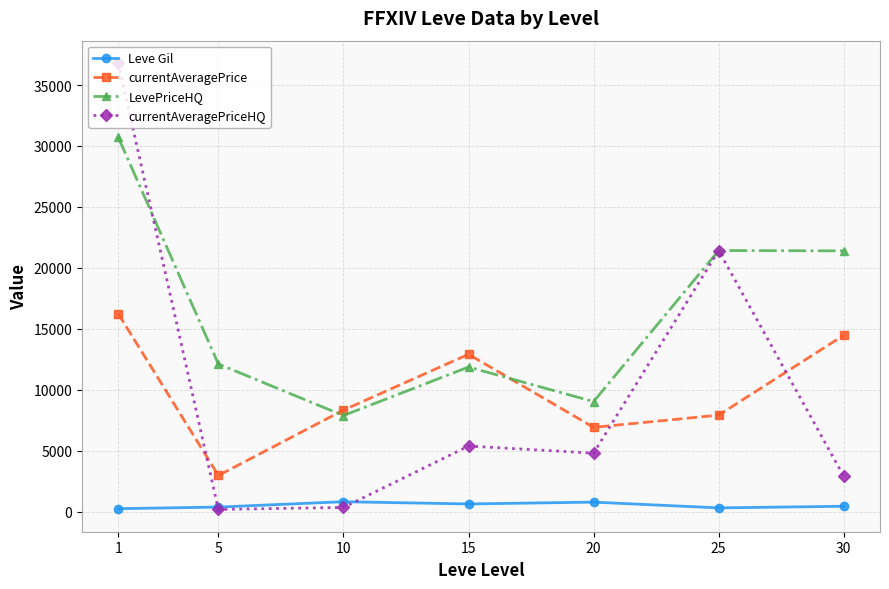

How many interior local valleys does the currentAveragePrice series have?

2